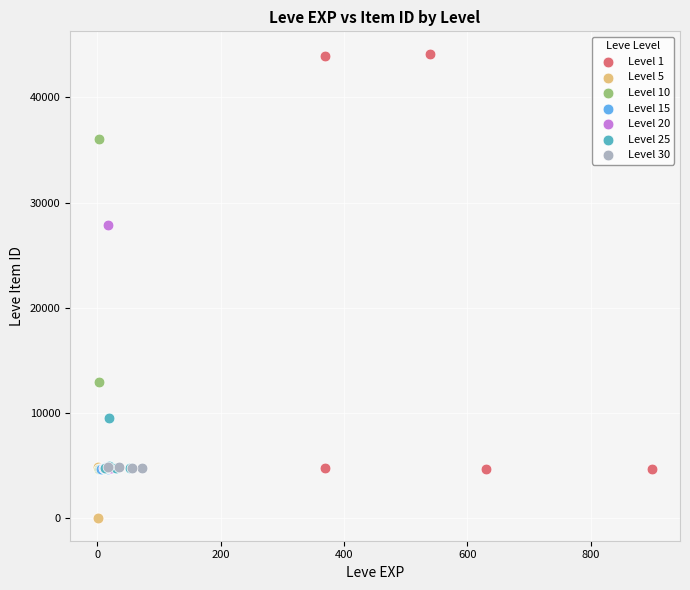

Which series contains the highest Y value?

Level 1